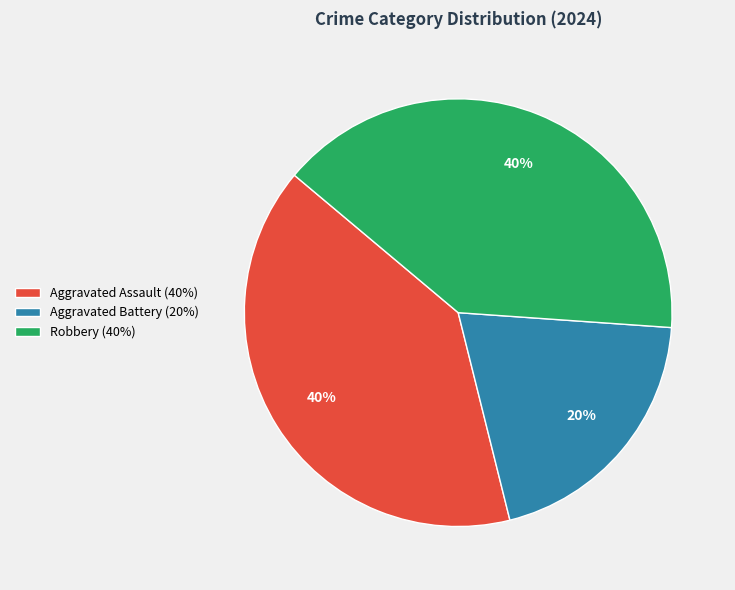

What percentage is the Aggravated Assault slice, to the nearest percent?

40%